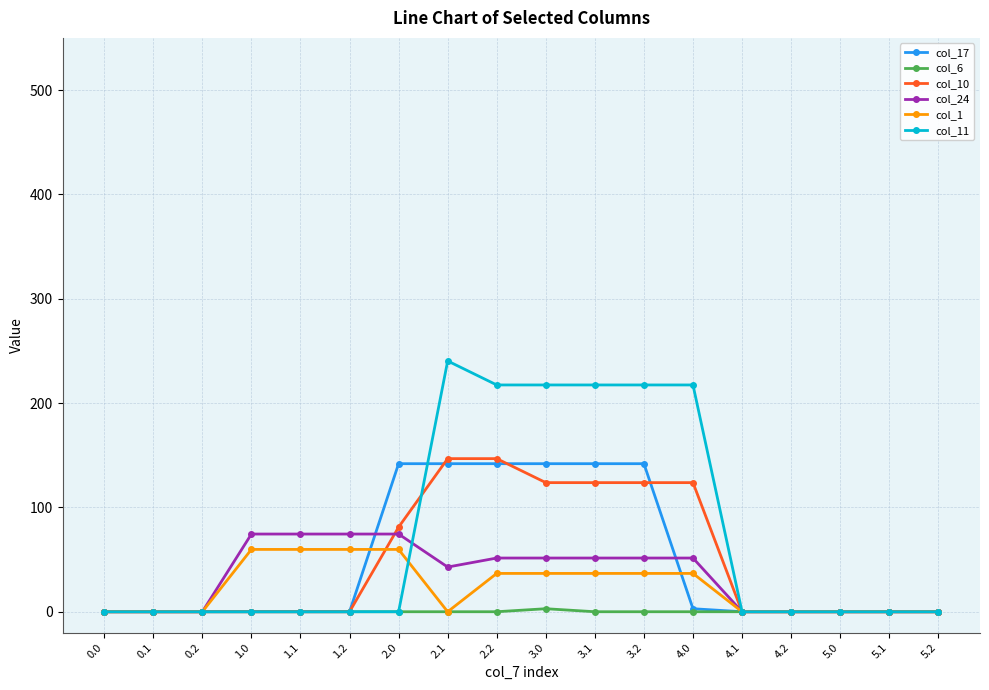

What is the total value across all series at 1.1?

134.2